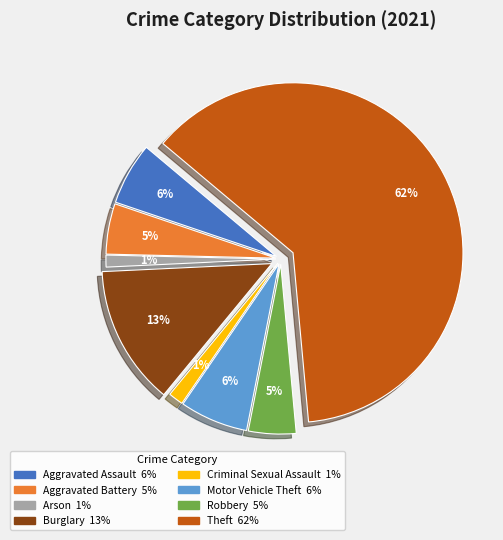

Which slice is the largest?

Theft